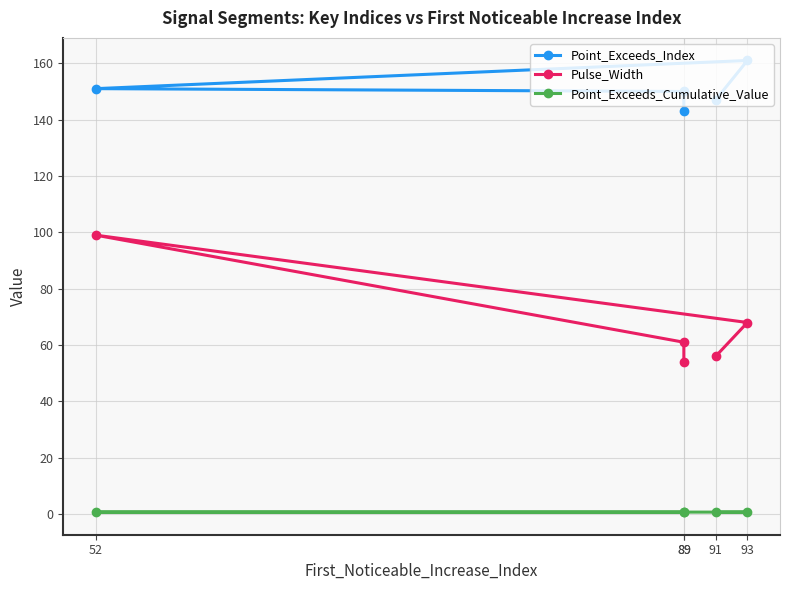

What is the maximum value shown in the chart?

161.0